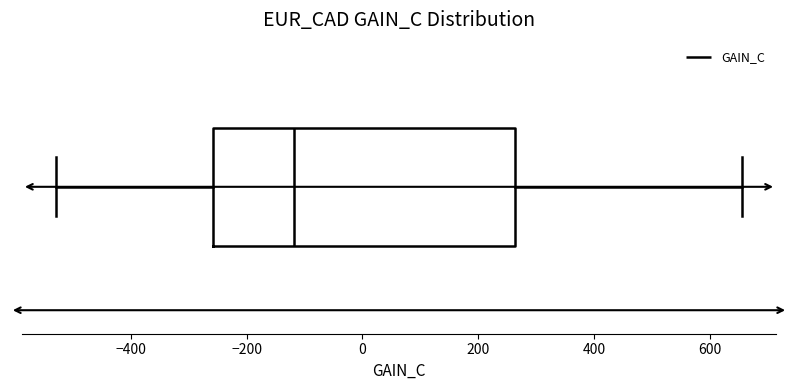

Read this box plot against the x-axis: the position of the median line, the range covered by the box, and the ends of both whiskers. The values are not printed on the chart, so give them approximately, as read against the axis.

median -120, box -260 to 260, whiskers -520 to 660